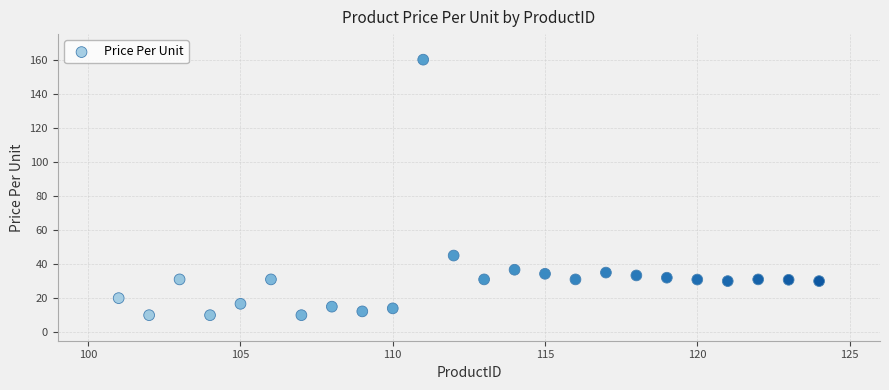

What is the range of Y values (max minus min)?

150.0